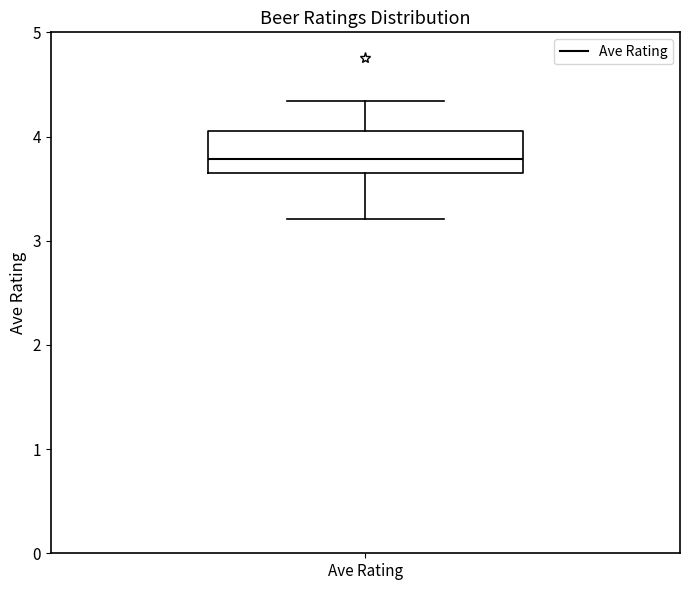

Where does the upper whisker of the box for Ave Rating end on the y-axis? The values are not printed on the chart, so give them approximately, as read against the axis.

4.3